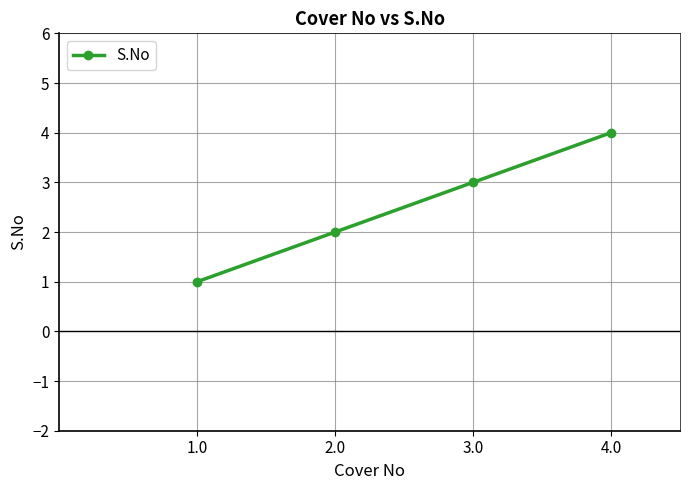

Reading left to right, list all the values displayed in this chart.

1	2	3	4